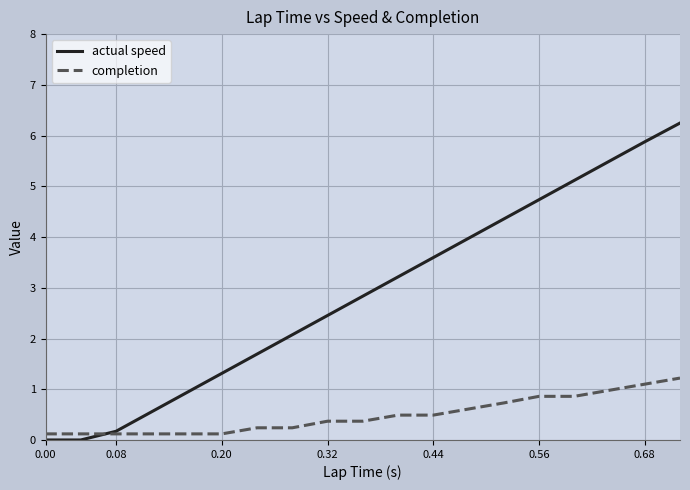

What is the maximum value shown in the chart?

6.2